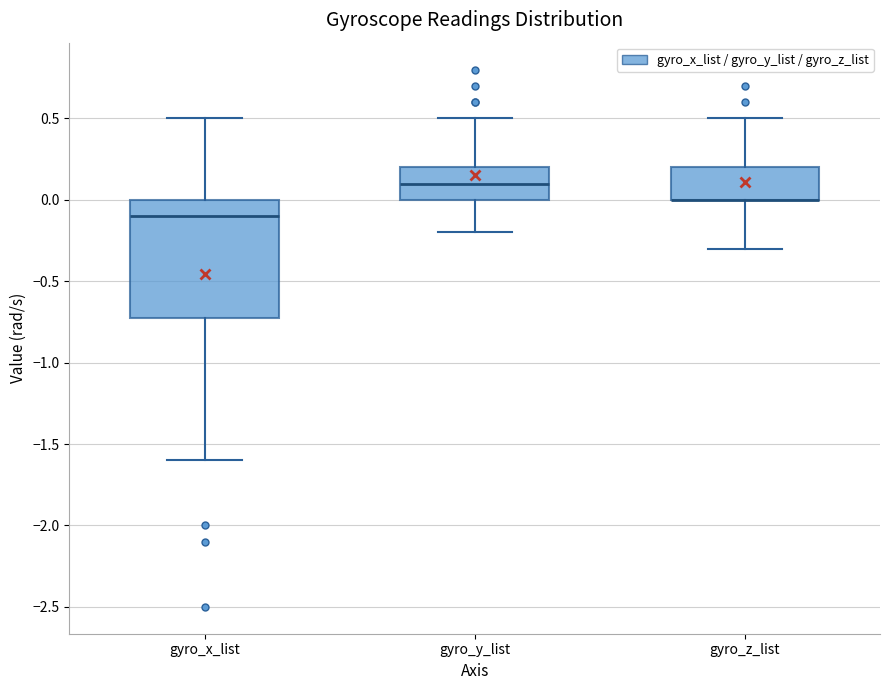

Which box is the tallest, from its lower edge to its upper edge?

gyro_x_list